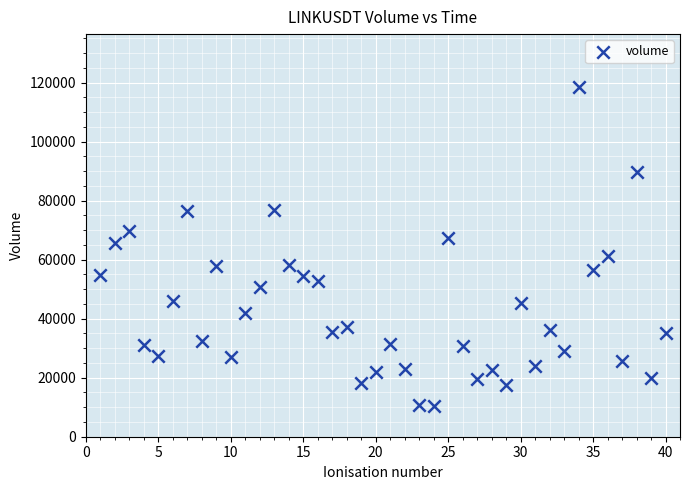

What is the range of Y values (max minus min)?

108222.0